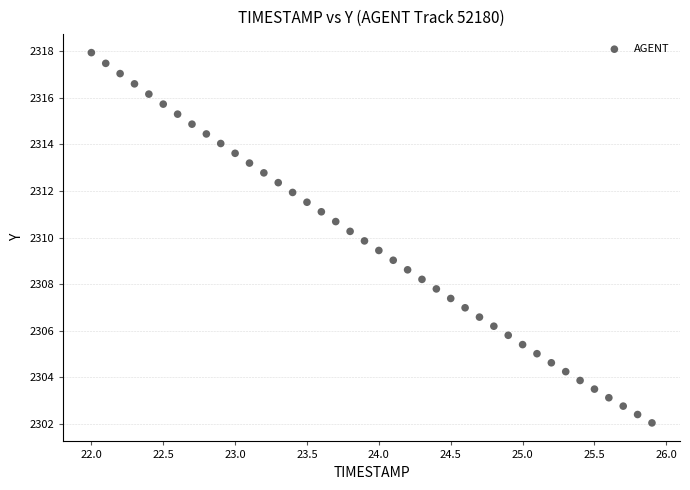

What is the range of Y values (max minus min)?

15.9